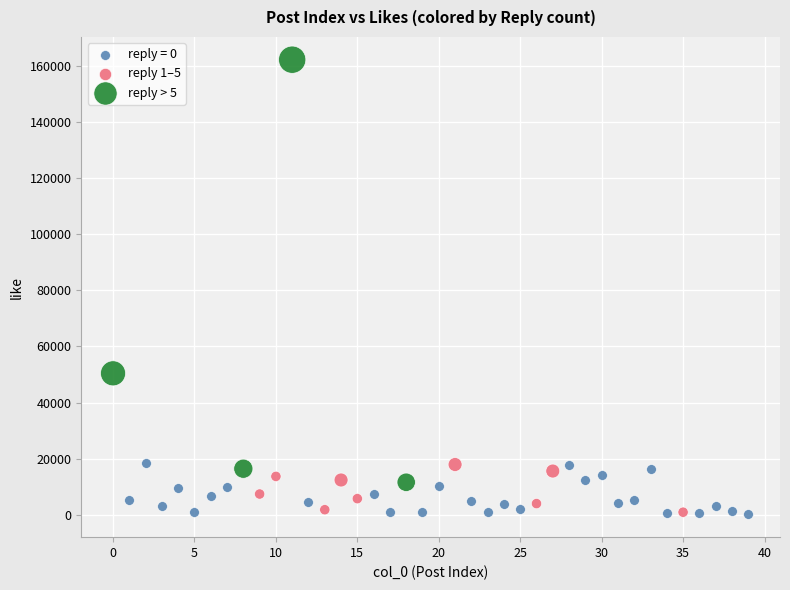

Which series reaches the maximum Y coordinate?

reply > 5